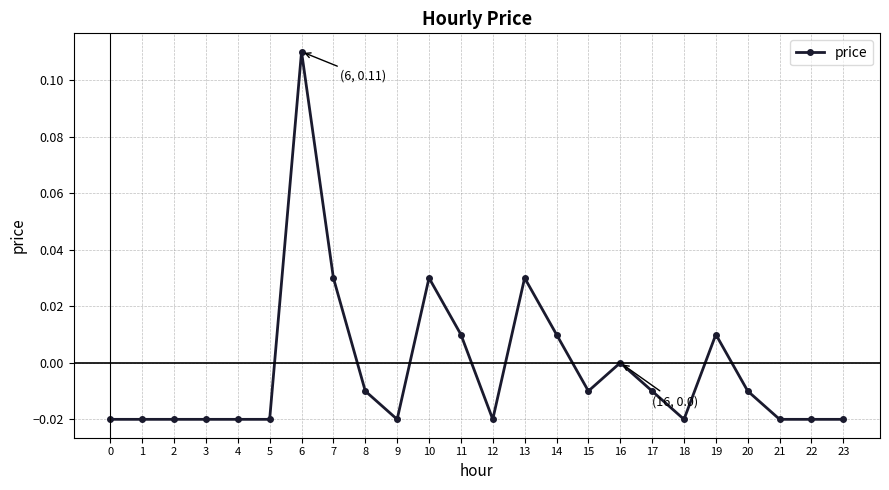

Does the chart display data point markers on the line(s)?

Yes